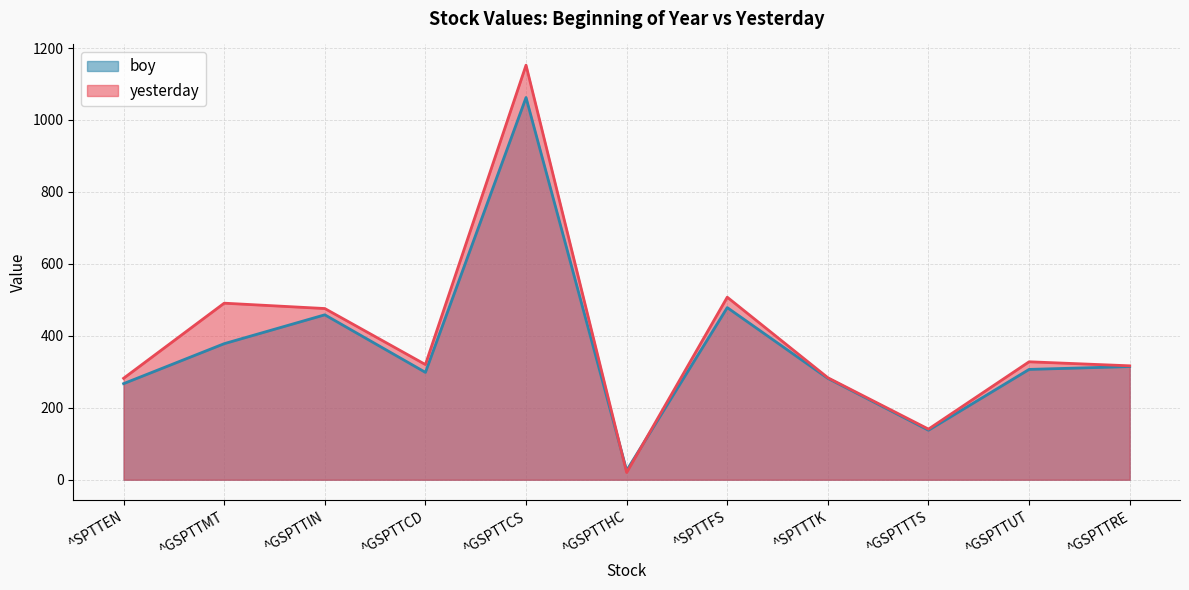

How many data points in boy are less than 306?

5